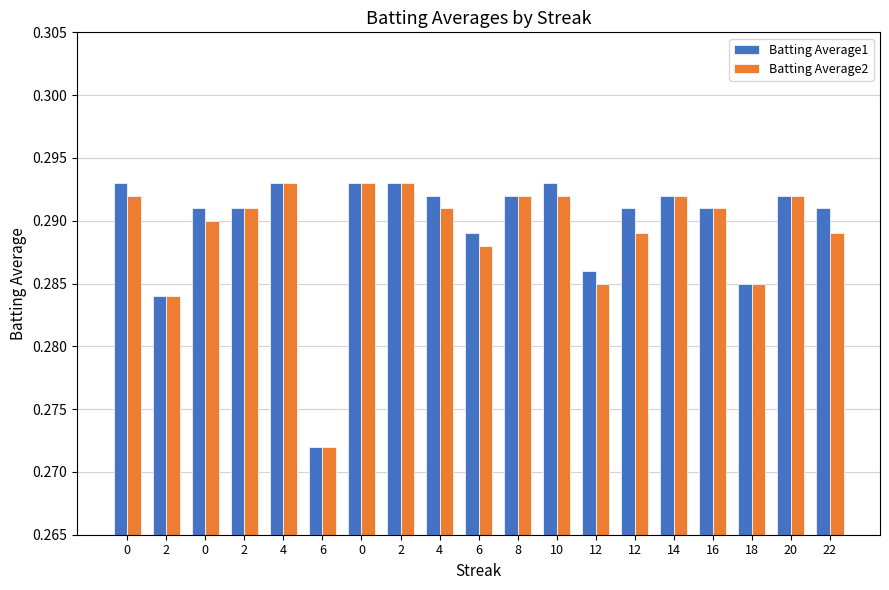

How many categories are shown in the chart?

19